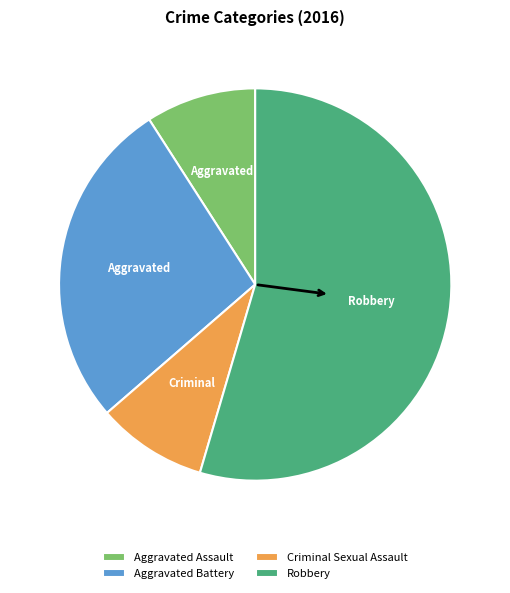

Is the sum of Robbery and Aggravated Assault greater than half?

Yes